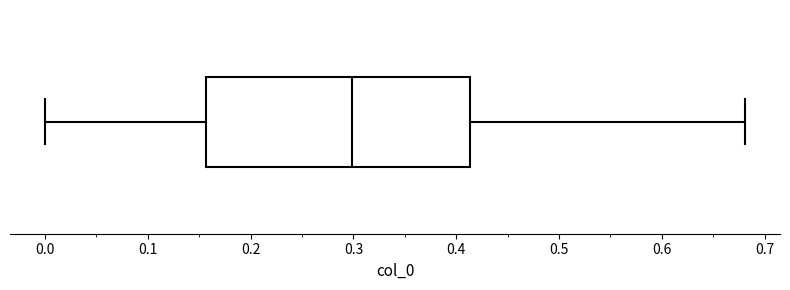

Transcribe this box plot: give where the median line is, the range the box spans, and where the two whiskers end, as read against the x-axis. The values are not printed on the chart, so give them approximately, as read against the axis.

median 0.30, box 0.16 to 0.41, whiskers 0.00 to 0.68